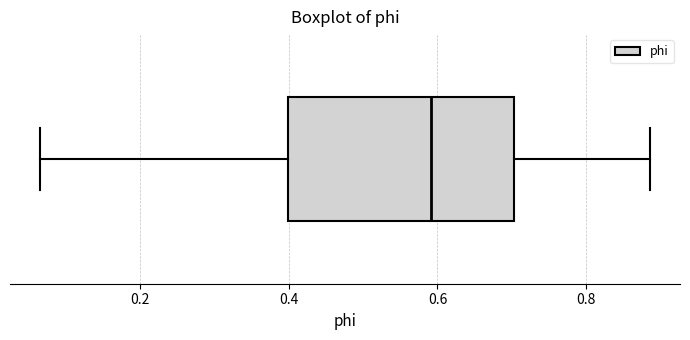

Transcribe this box plot: give where the median line is, the range the box spans, and where the two whiskers end, as read against the x-axis. The values are not printed on the chart, so give them approximately, as read against the axis.

median 0.60, box 0.40 to 0.70, whiskers 0.06 to 0.88